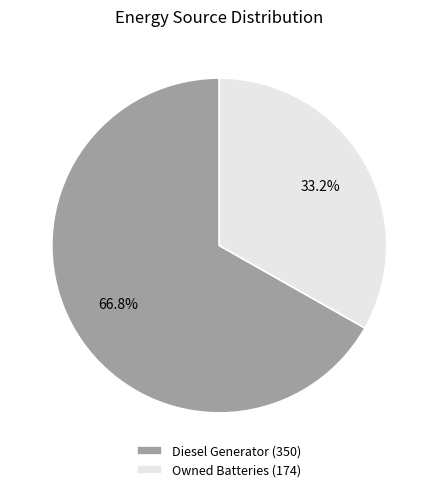

What is the largest slice in the pie chart?

Diesel Generator (350)